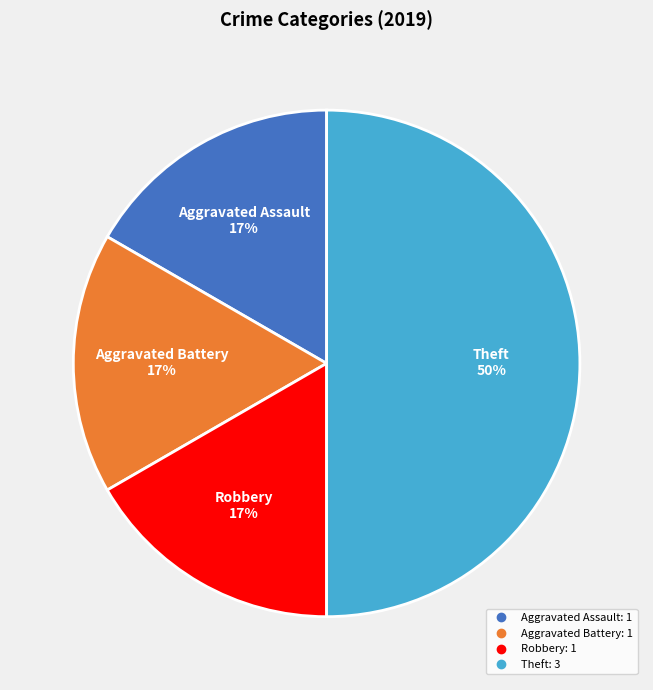

To the nearest percent, what is the average slice percentage?

25%